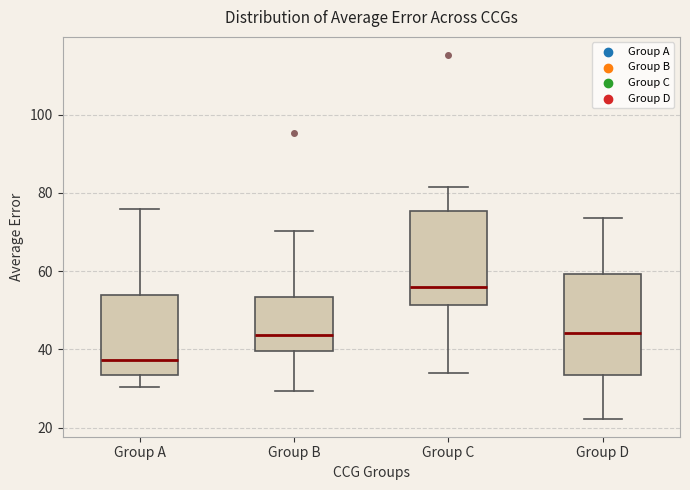

Reading left to right, read every box against the y-axis: the position of its median line, the range the box covers, and the ends of its whiskers. The values are not printed on the chart, so give them approximately, as read against the axis.

Group A: median 38, box 34 to 54, whiskers 30 to 76
Group B: median 44, box 40 to 54, whiskers 30 to 70
Group C: median 56, box 52 to 76, whiskers 34 to 82
Group D: median 44, box 34 to 60, whiskers 22 to 74